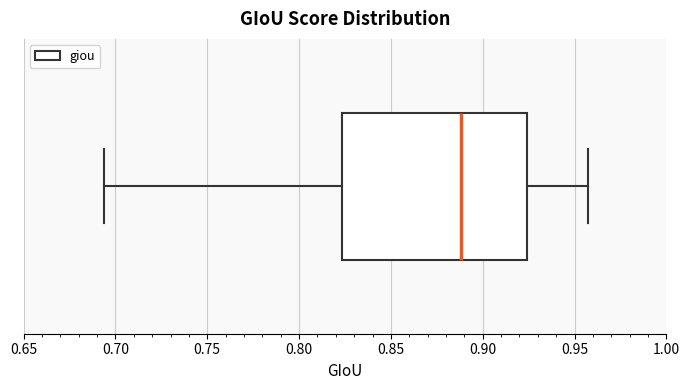

Where is the right edge of the box on the x-axis? The values are not printed on the chart, so give them approximately, as read against the axis.

0.925